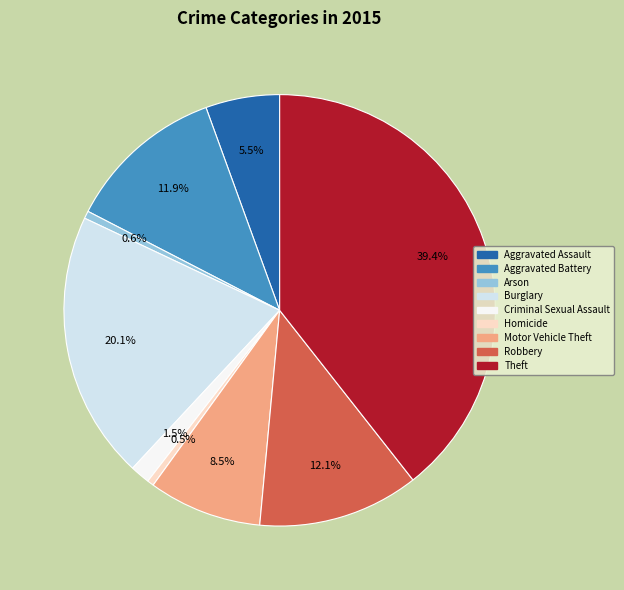

How many slices are in this pie chart?

9